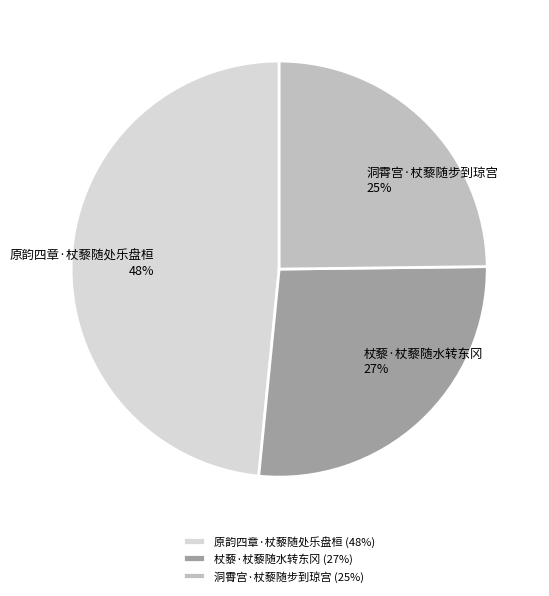

Combined, do 洞霄宫·杖藜随步到琼宫 and 杖藜·杖藜随水转东冈 account for over 50%?

Yes